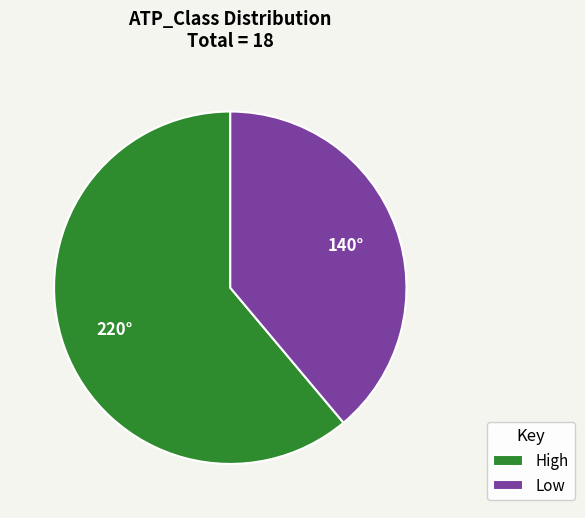

Does any single category account for the majority?

Yes